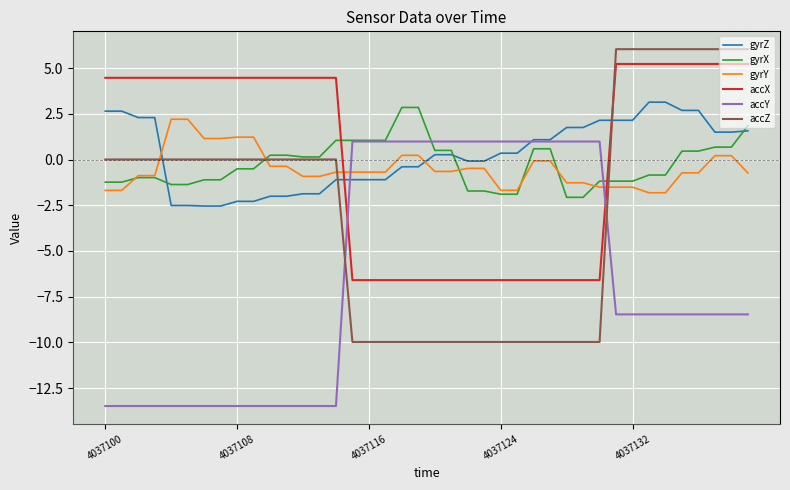

What is the lowest value of the gyrX series?

-2.1